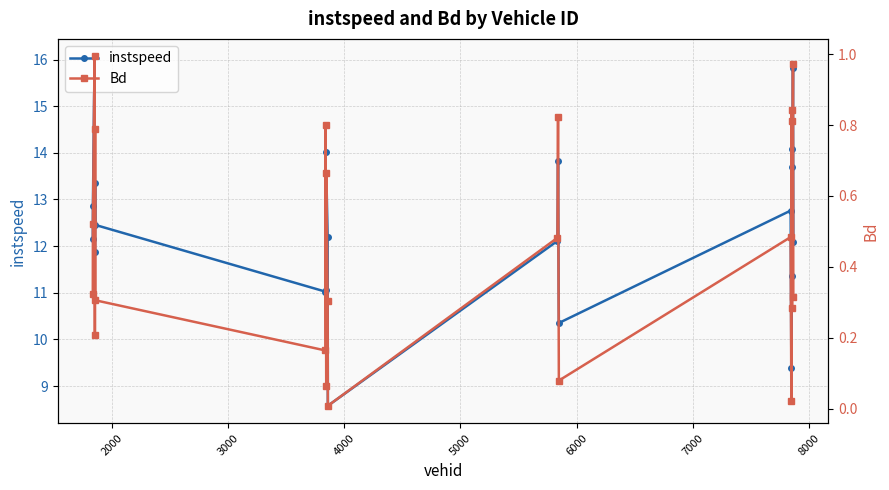

Which series has the largest total across all categories?

instspeed